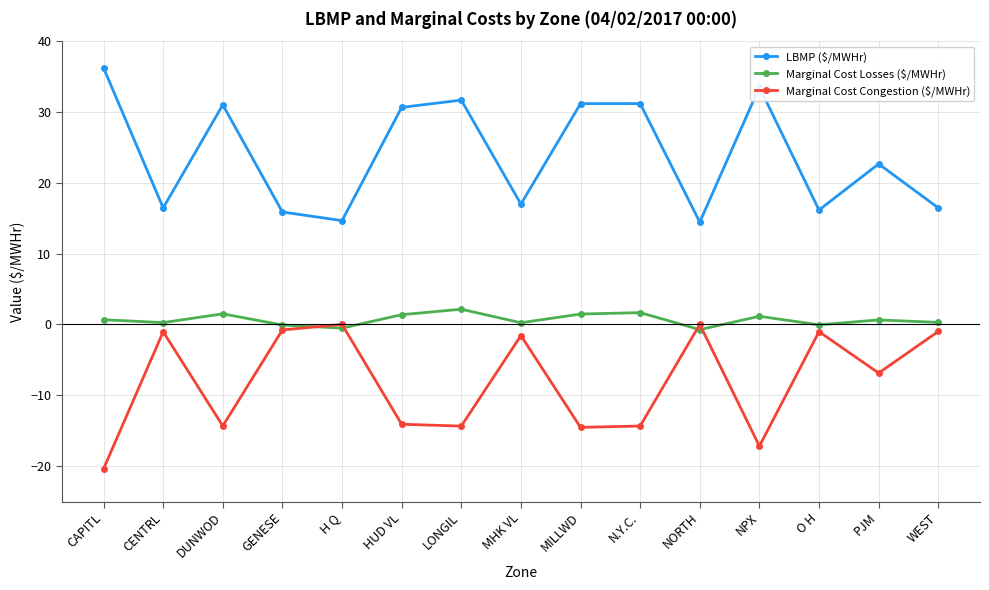

Is this an area chart (filled region under the line)?

No